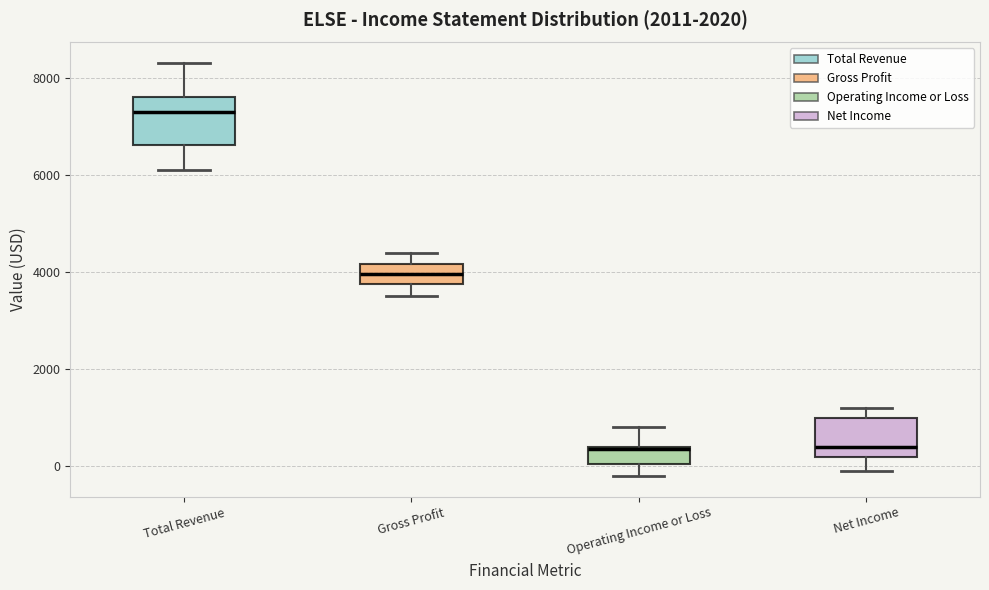

Reading left to right, read every box against the y-axis: the position of its median line, the range the box covers, and the ends of its whiskers. The values are not printed on the chart, so give them approximately, as read against the axis.

Total Revenue: median 7400, box 6600 to 7600, whiskers 6200 to 8400
Gross Profit: median 4000, box 3800 to 4200, whiskers 3600 to 4400
Operating Income or Loss: median 400, box 0 to 400, whiskers -200 to 800
Net Income: median 400, box 200 to 1000, whiskers 0 to 1200